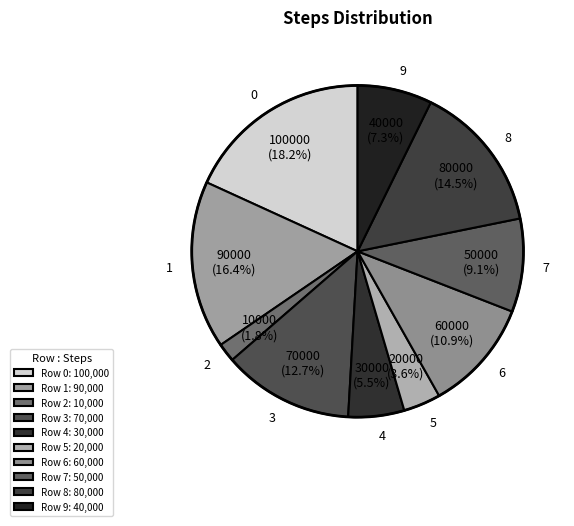

Is it true that 7 is 9% of the pie?

True